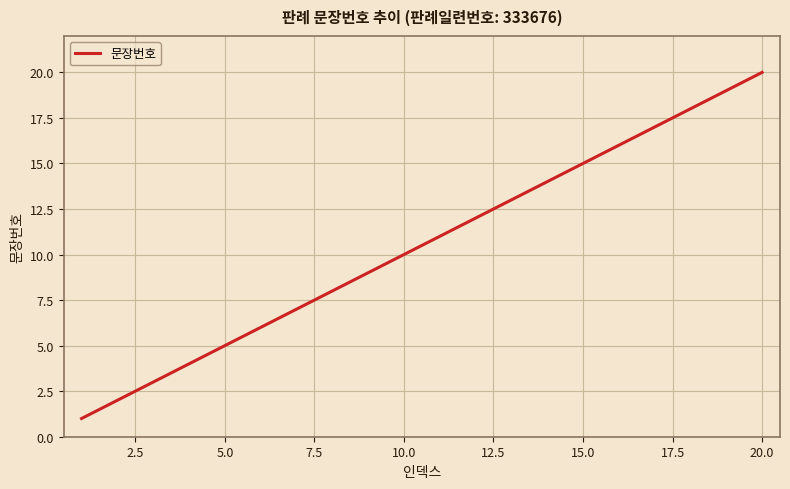

Does the chart display data point markers on the line(s)?

No